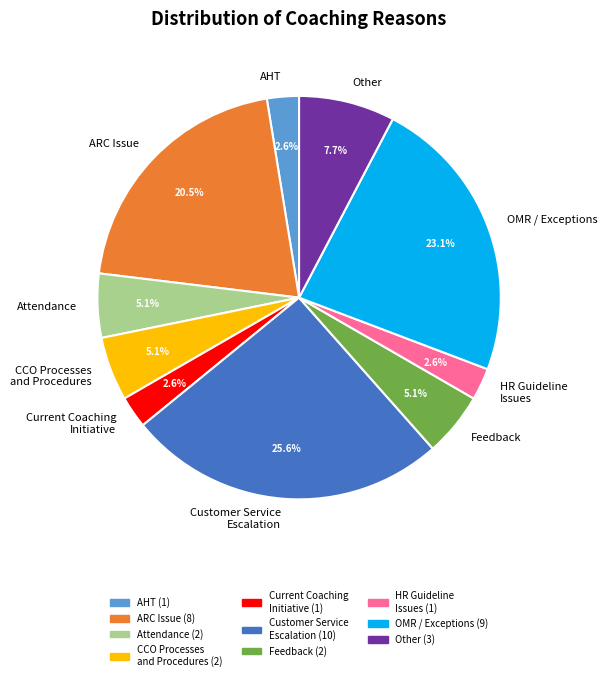

How much of the chart is everything except OMR / Exceptions?

76.9%